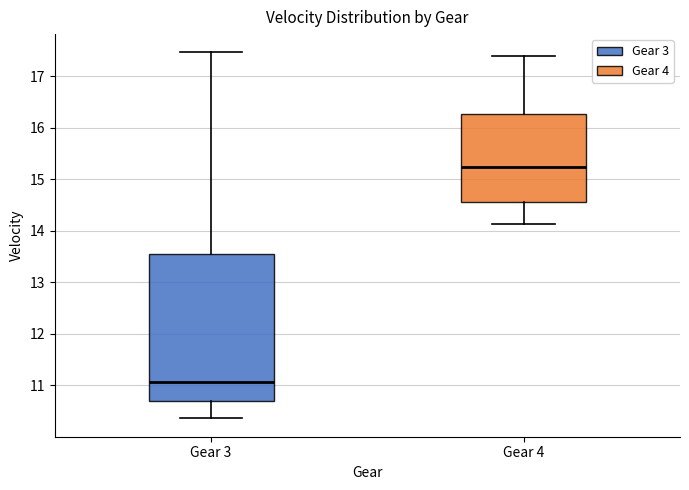

Which box has the lowest median line?

Gear 3